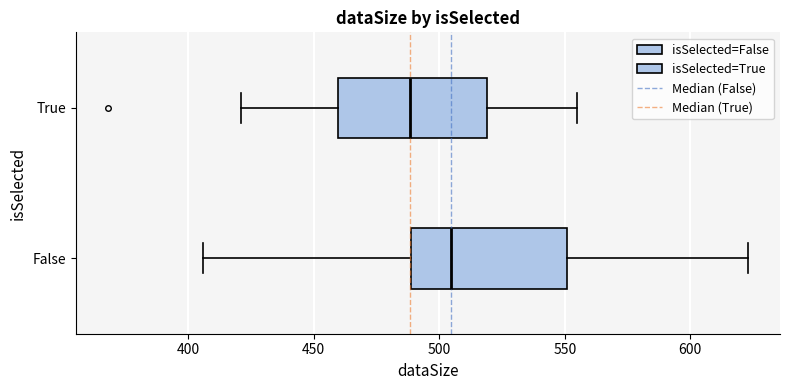

Where is the left edge of the box for False on the x-axis? The values are not printed on the chart, so give them approximately, as read against the axis.

490